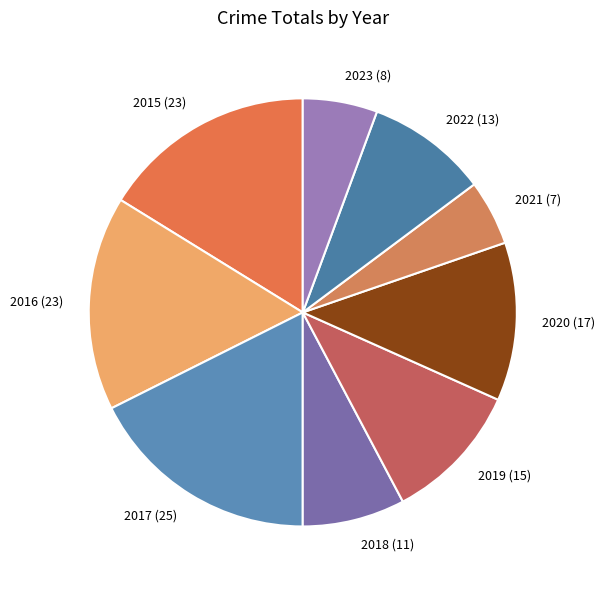

Does 2021 account for over 50% of the chart?

No